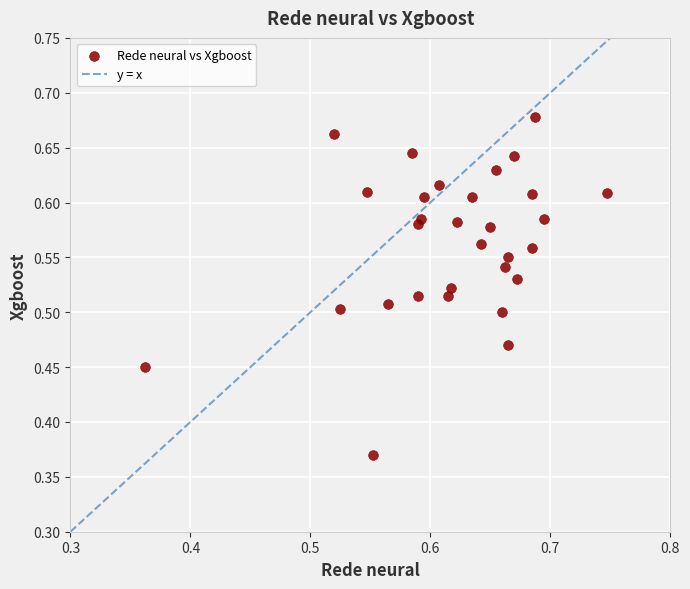

What is the range of Y values (max minus min)?

0.3